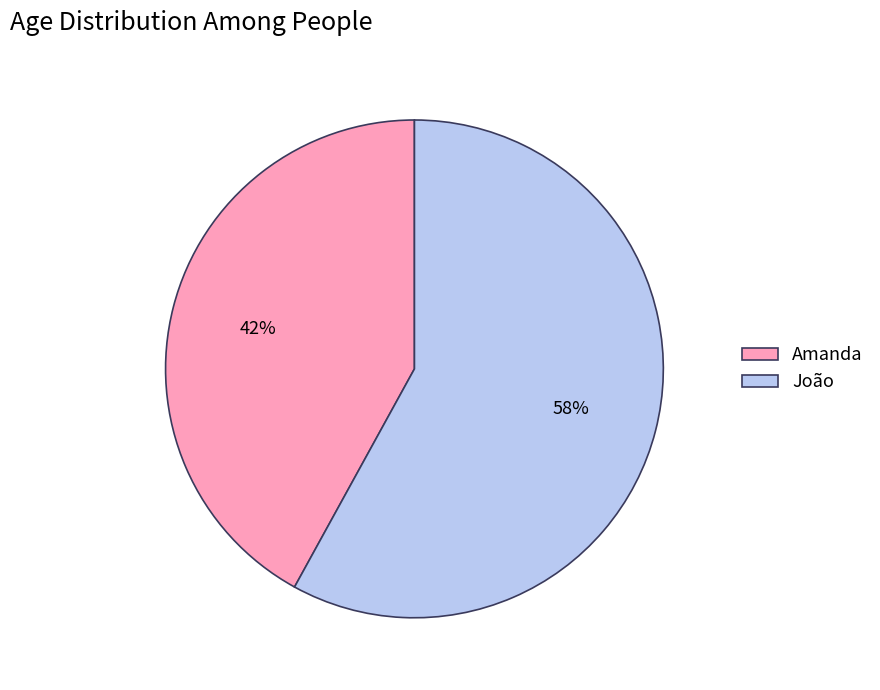

True or false: João accounts for 58% of the total.

True